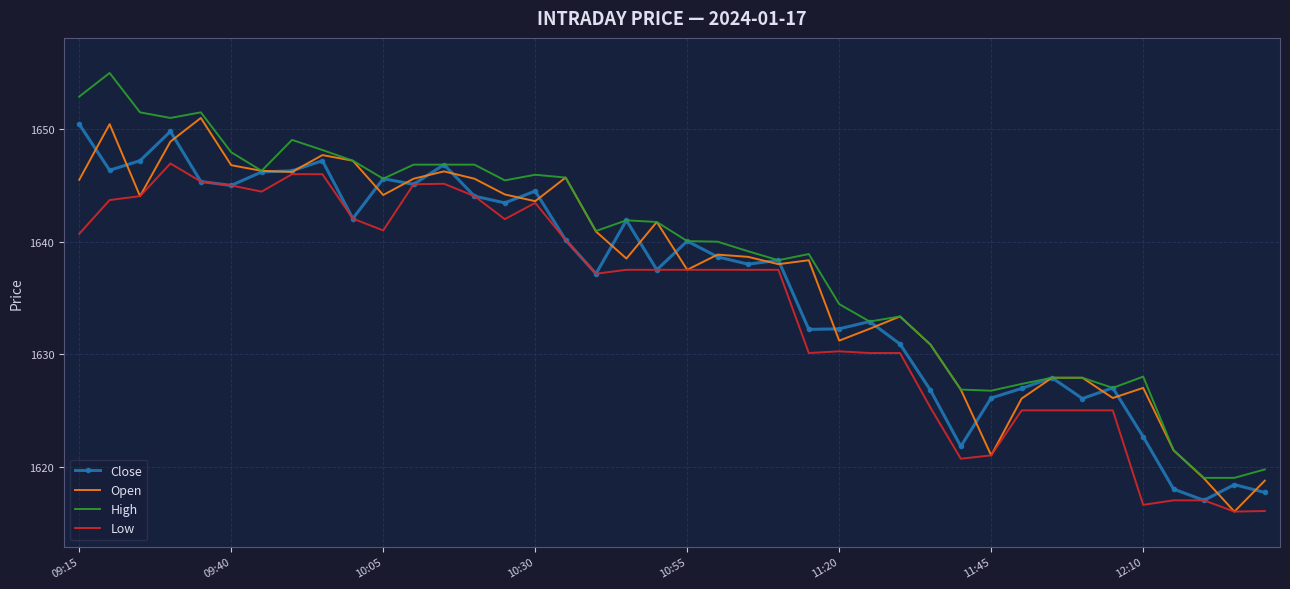

What is the highest value of the Open series?

1651.0